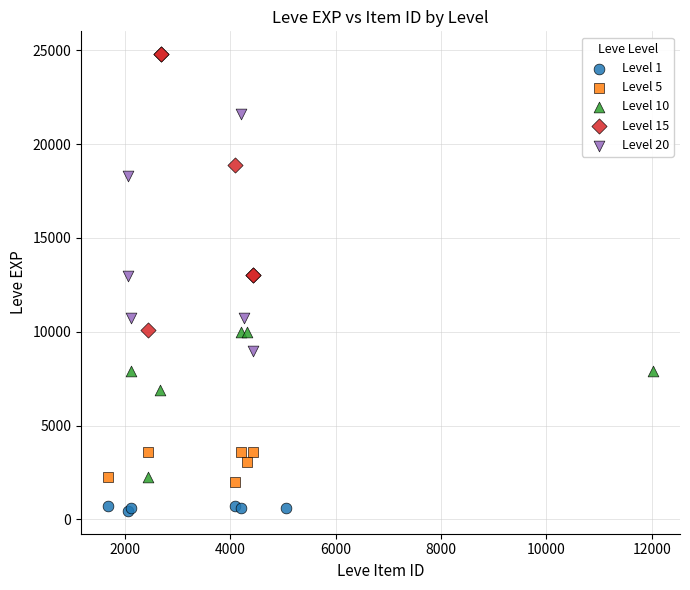

Which series contains the highest Y value?

Level 15